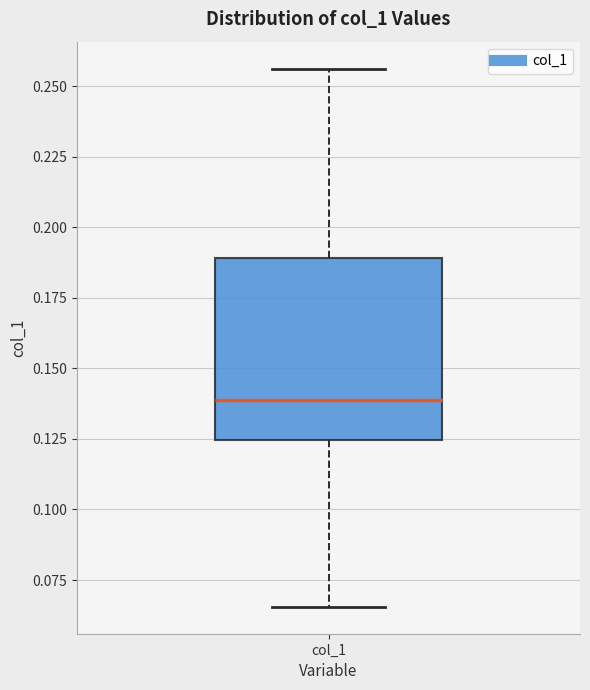

Transcribe this box plot: give where the median line is, the range the box spans, and where the two whiskers end, as read against the y-axis. The values are not printed on the chart, so give them approximately, as read against the axis.

median 0.140, box 0.125 to 0.190, whiskers 0.065 to 0.255